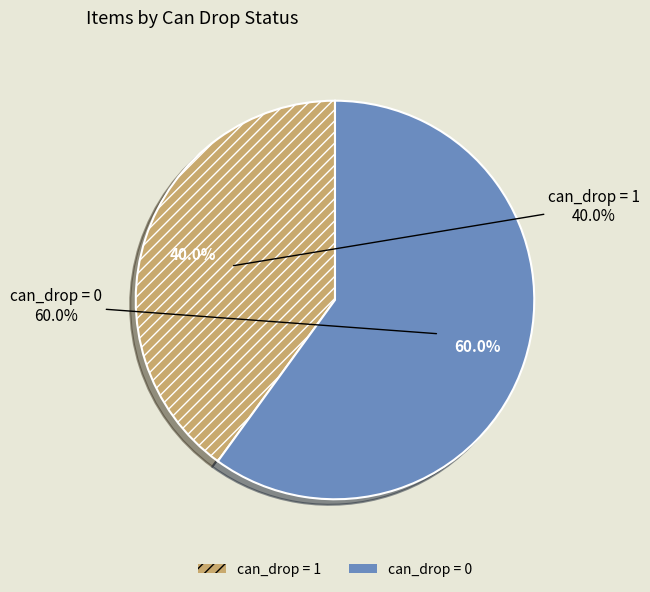

Is 33 the majority of the pie?

No